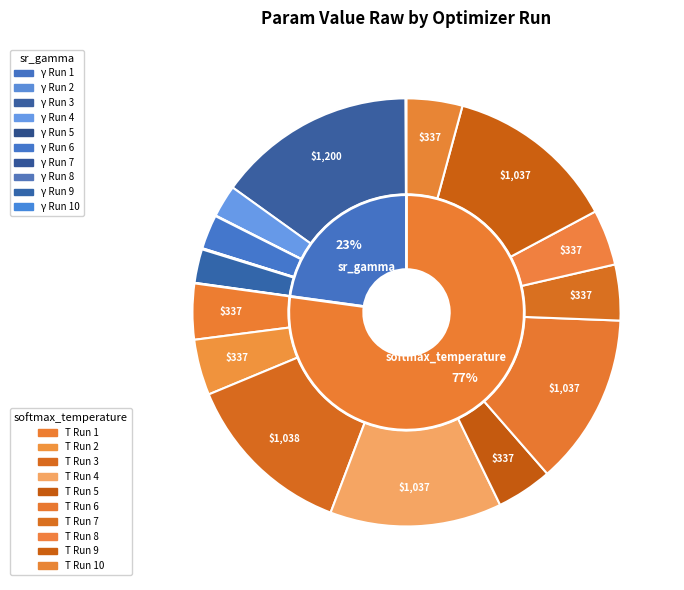

Between Run 4 and Run 7, which series saw the biggest shift?

softmax_temperature